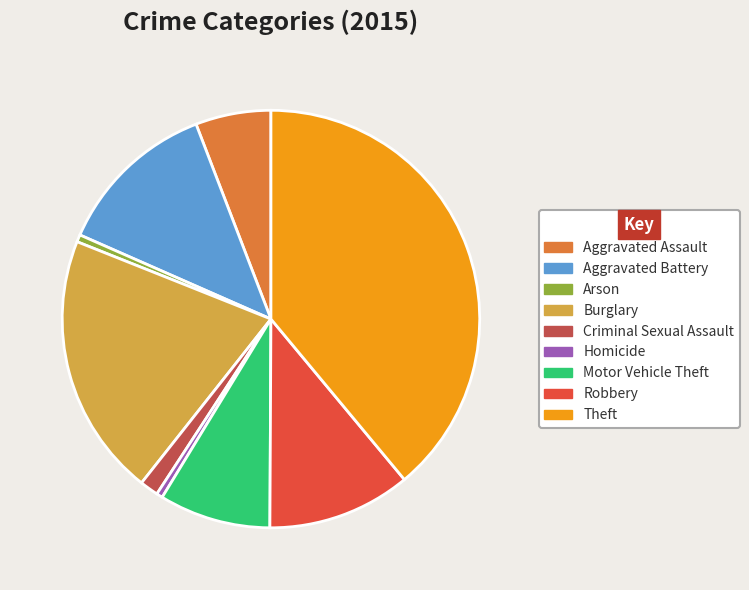

Count the number of slices in the pie.

9